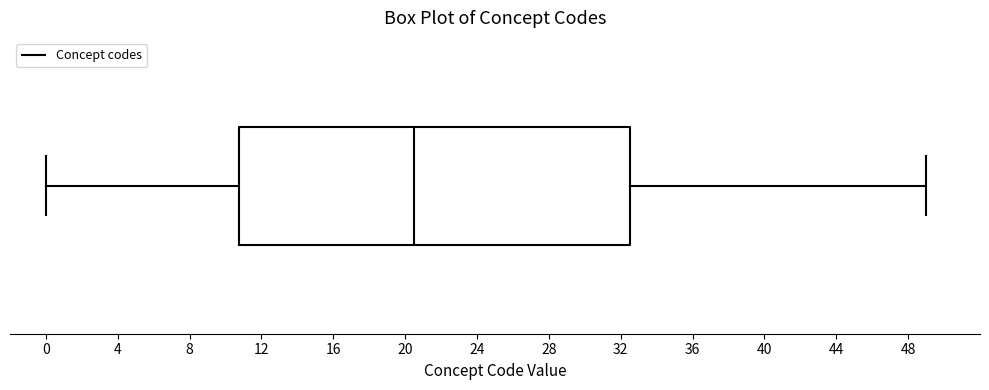

Transcribe this box plot: give where the median line is, the range the box spans, and where the two whiskers end, as read against the x-axis. The values are not printed on the chart, so give them approximately, as read against the axis.

median 20.5, box 11.0 to 32.5, whiskers 0.0 to 49.0